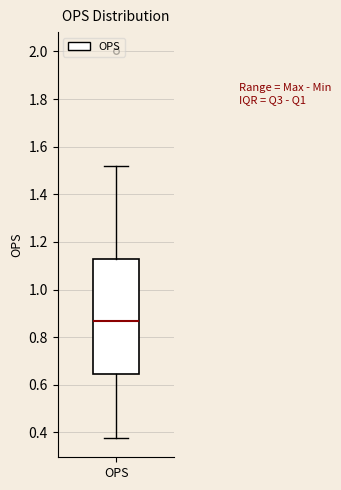

Where does the lower whisker of the box for OPS end on the y-axis? The values are not printed on the chart, so give them approximately, as read against the axis.

0.38